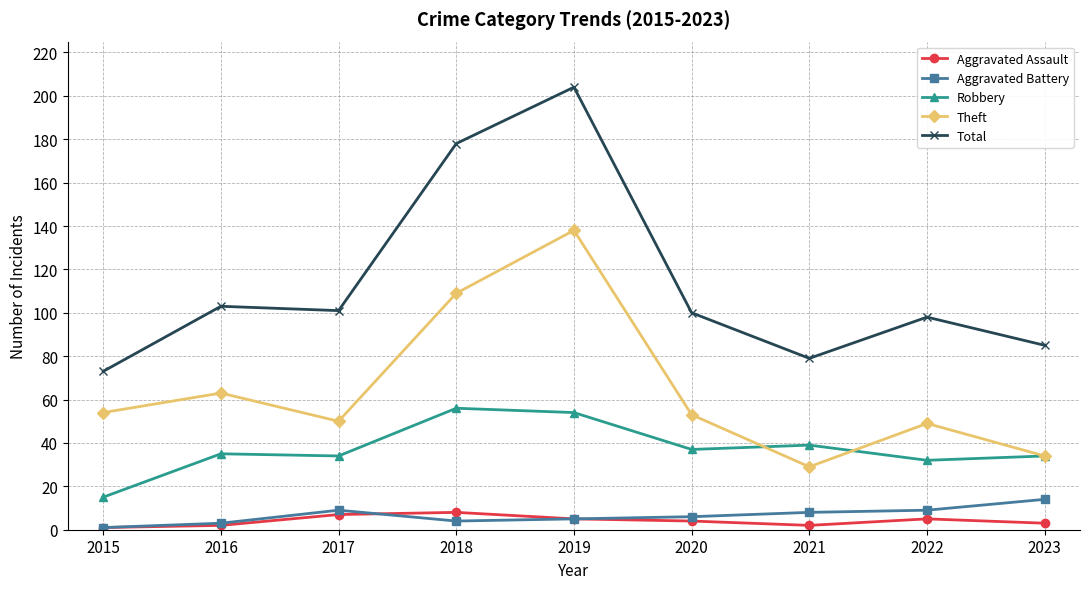

True or false: Total and Theft intersect in this chart.

False